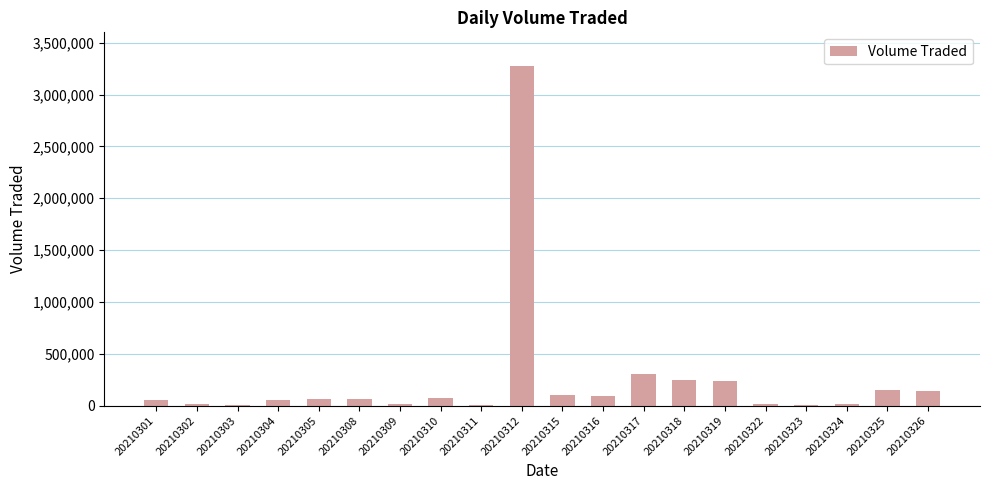

Read the value at 20210325.

152700